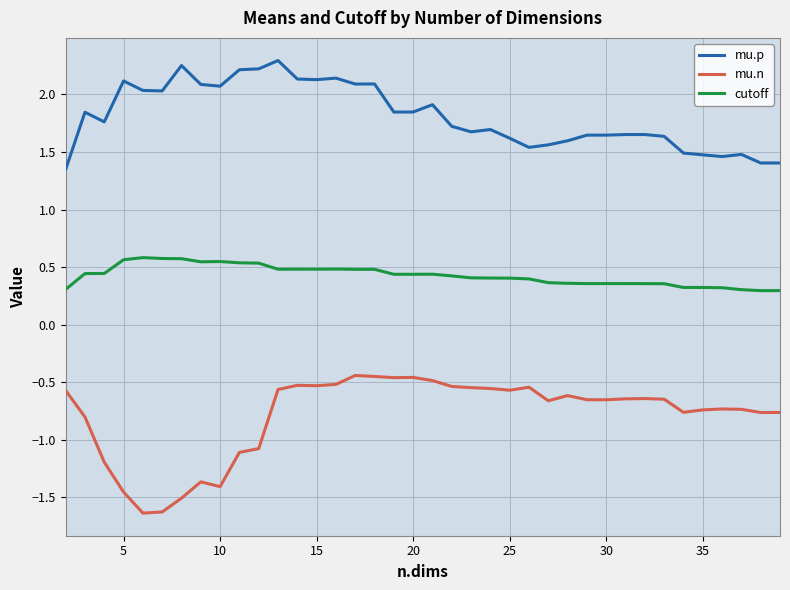

Which series has the largest range (max minus min)?

mu.n